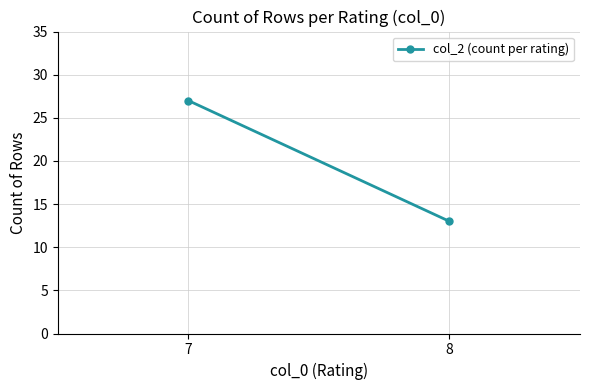

Reading left to right, extract all data points from this chart.

27	13